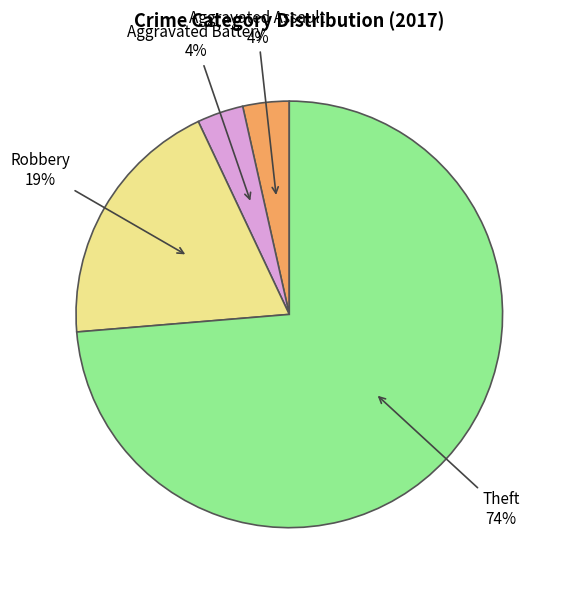

To the nearest percent, what is the average slice percentage?

25%